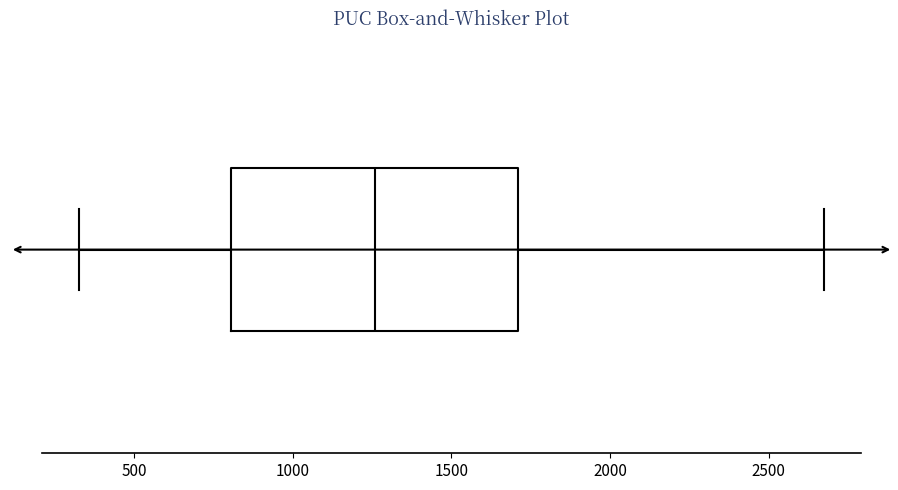

Transcribe this box plot: give where the median line is, the range the box spans, and where the two whiskers end, as read against the x-axis. The values are not printed on the chart, so give them approximately, as read against the axis.

median 1250, box 800 to 1700, whiskers 350 to 2650